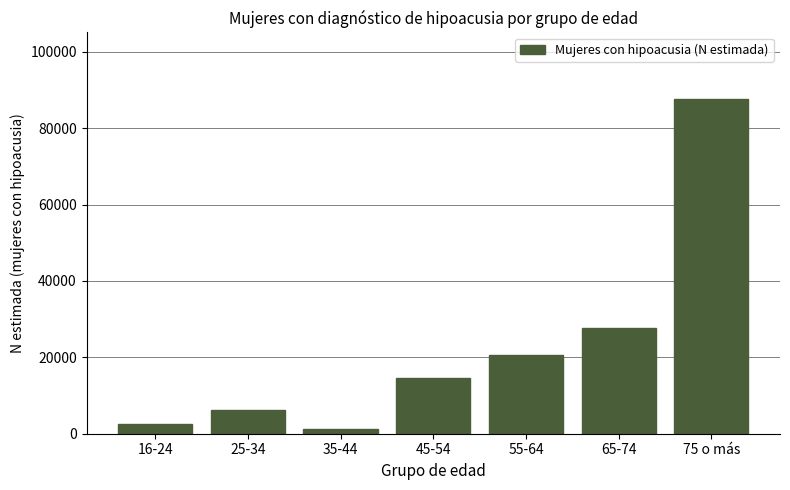

Reading right to left, extract all data points from this chart.

75 o más=87569	65-74=27582	55-64=20511	45-54=14668	35-44=1305	25-34=6266	16-24=2499